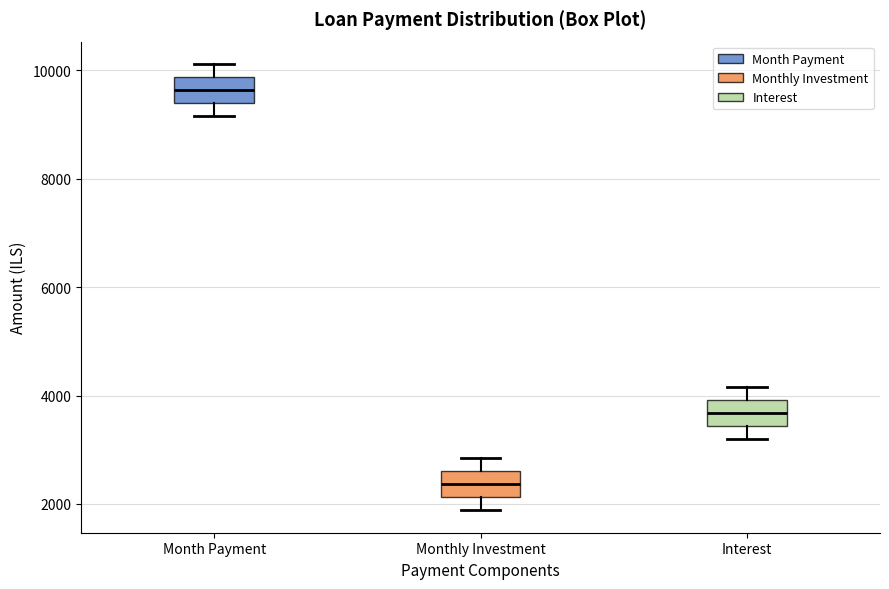

Reading left to right, read every box against the y-axis: the position of its median line, the range the box covers, and the ends of its whiskers. The values are not printed on the chart, so give them approximately, as read against the axis.

Month Payment: median 9600, box 9400 to 9800, whiskers 9200 to 10200
Monthly Investment: median 2400, box 2200 to 2600, whiskers 1800 to 2800
Interest: median 3600, box 3400 to 4000, whiskers 3200 to 4200